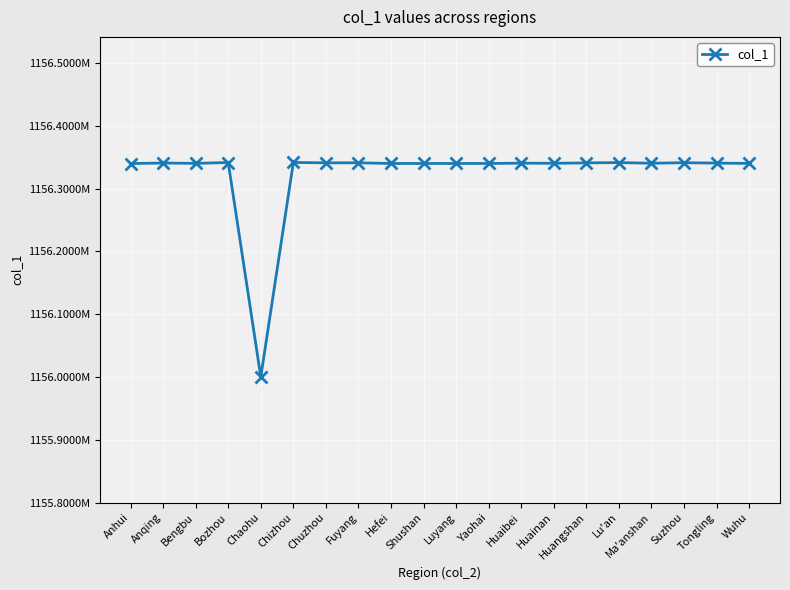

Is this an area chart (filled region under the line)?

No